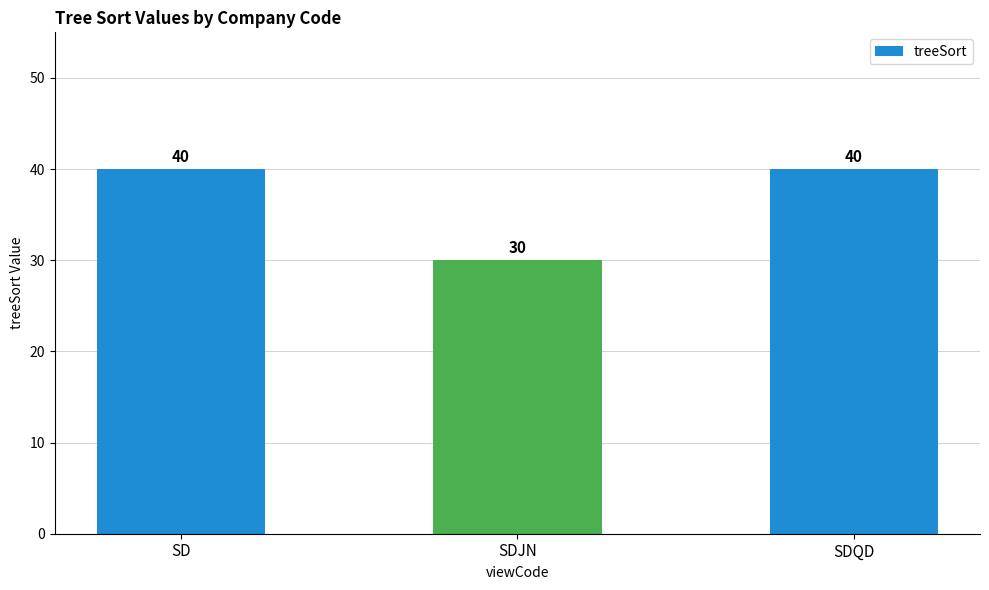

What is the greatest value displayed?

40